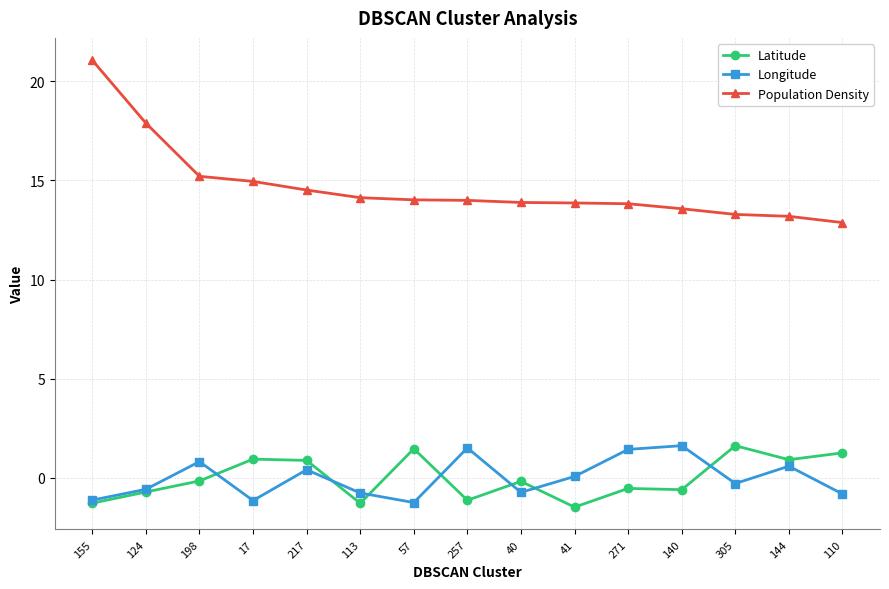

True or false: Population Density has a value of 7.6 at 113.

False